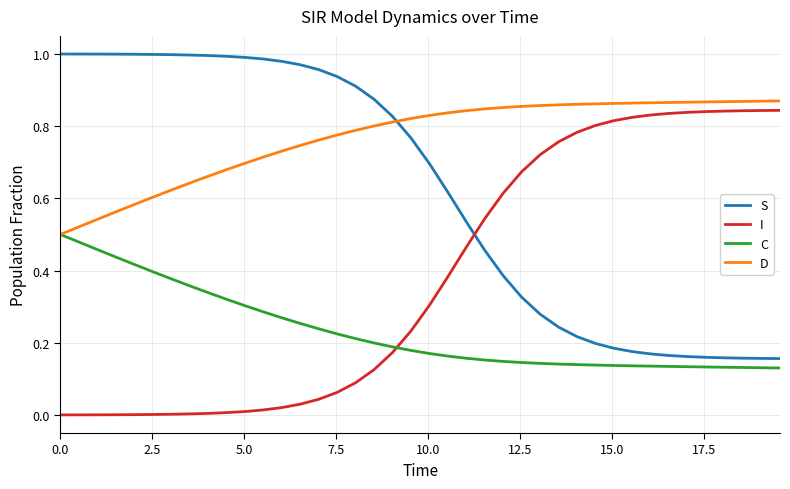

Rank the series by their average value, from lowest to highest.

C, I, S, D